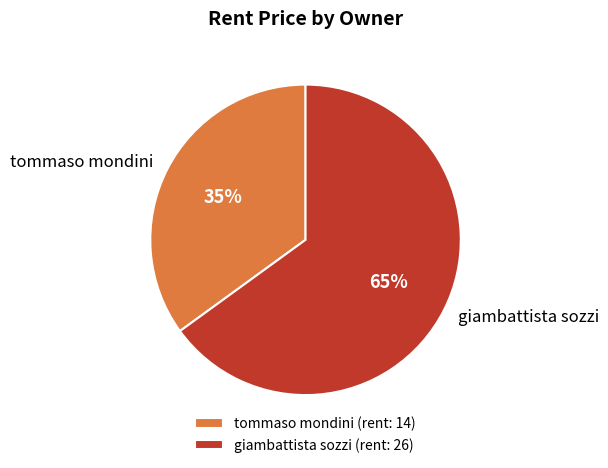

To the nearest percent, what portion does tommaso mondini represent?

35%